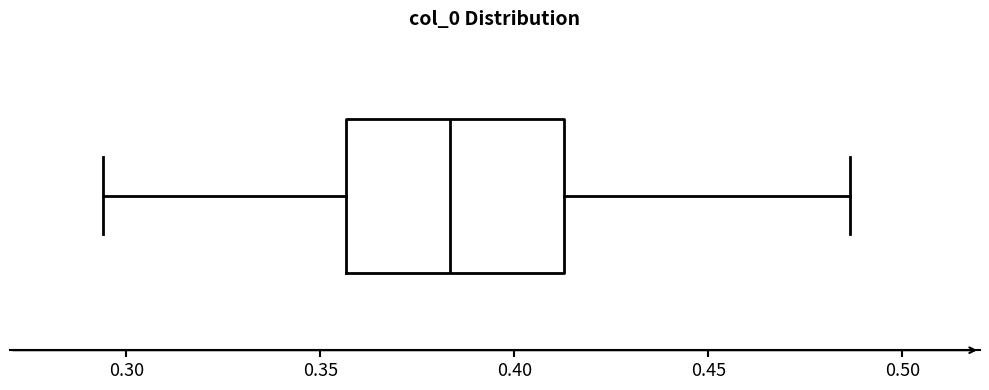

Transcribe this box plot: give where the median line is, the range the box spans, and where the two whiskers end, as read against the x-axis. The values are not printed on the chart, so give them approximately, as read against the axis.

median 0.385, box 0.355 to 0.415, whiskers 0.295 to 0.485